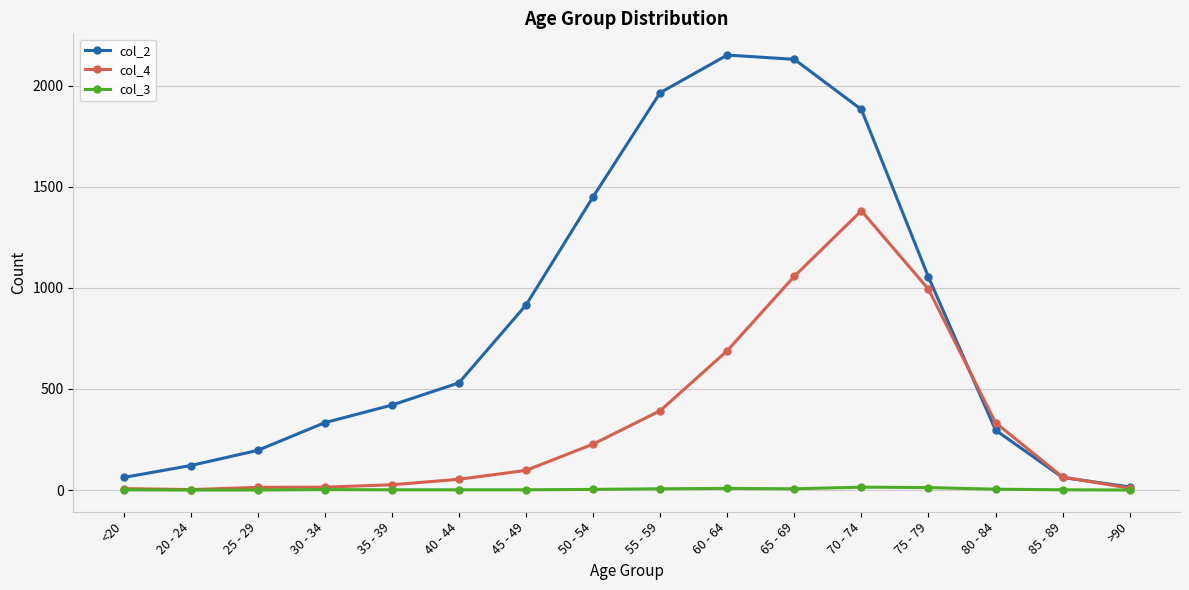

Which series has the largest total across all categories?

col_2